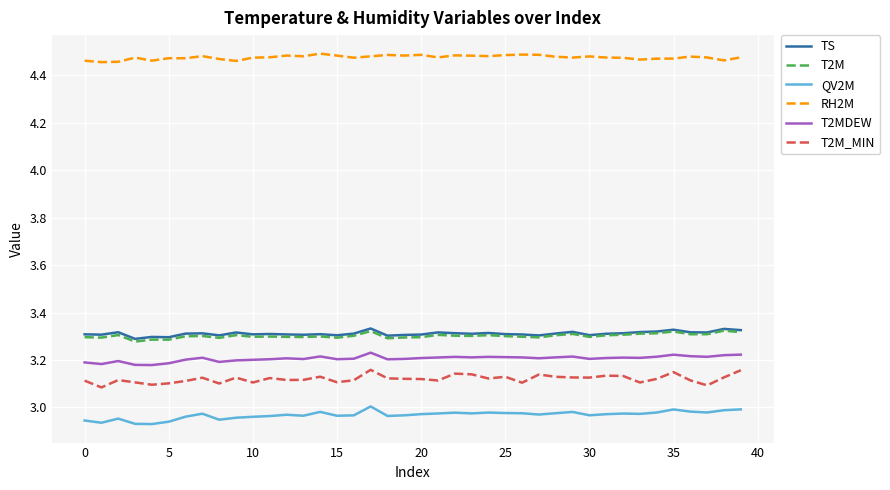

Is this an area chart (filled region under the line)?

No